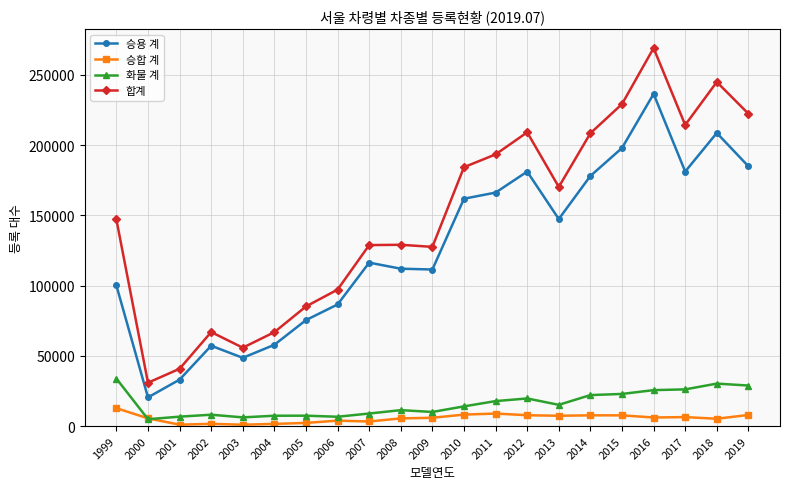

How many lines are shown in the chart?

4